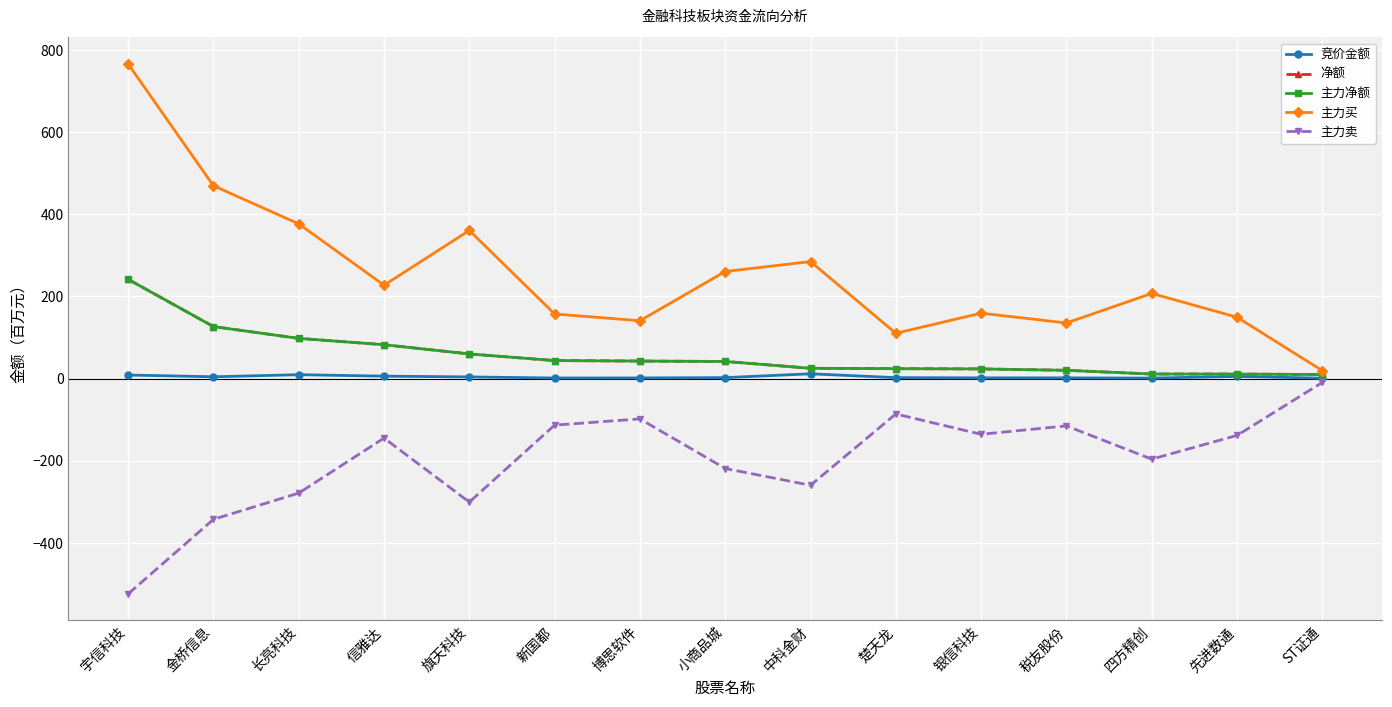

Where does the 主力净额 series first go above 41?

宇信科技